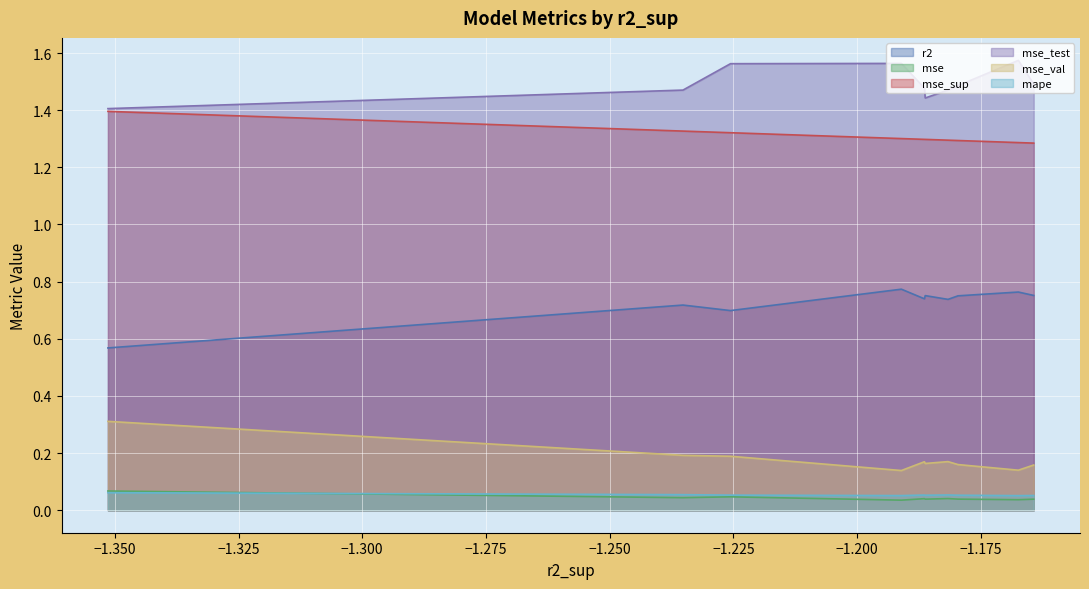

Is it true that mse_sup equals 2.3 at model_8_10_9?

False